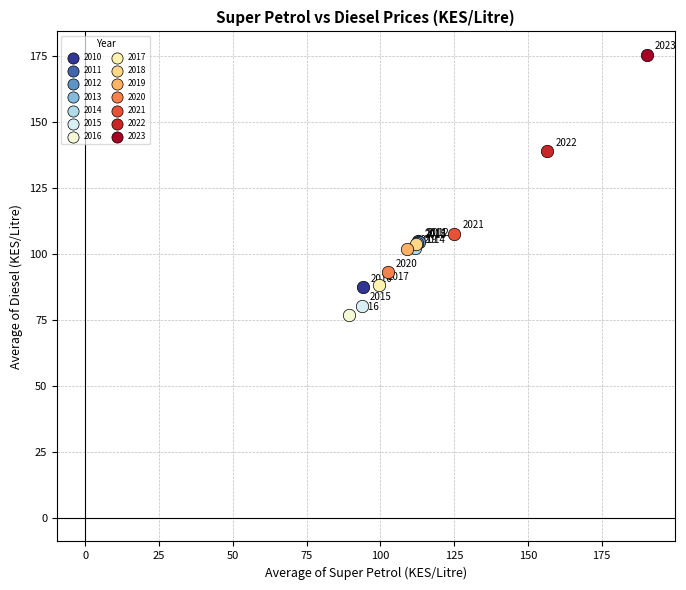

Which series contains the highest Y value?

2023